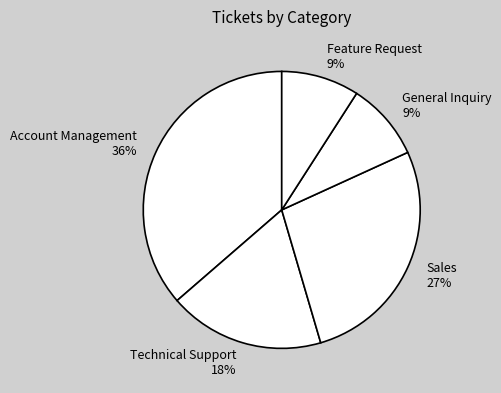

Between Account Management and General Inquiry, which is larger?

Account Management